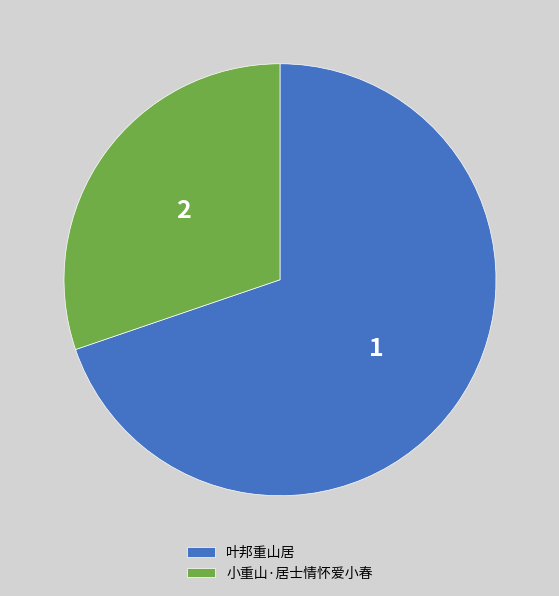

Is the sum of 小重山·居士情怀爱小春 and 叶邦重山居 greater than half?

Yes